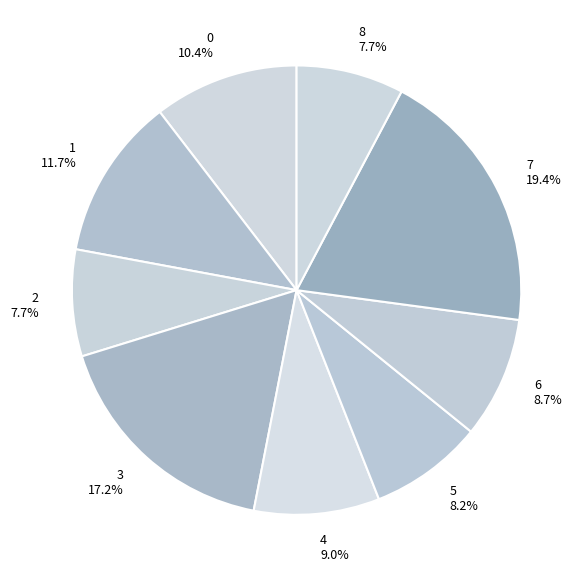

Is 6 the majority of the pie?

No